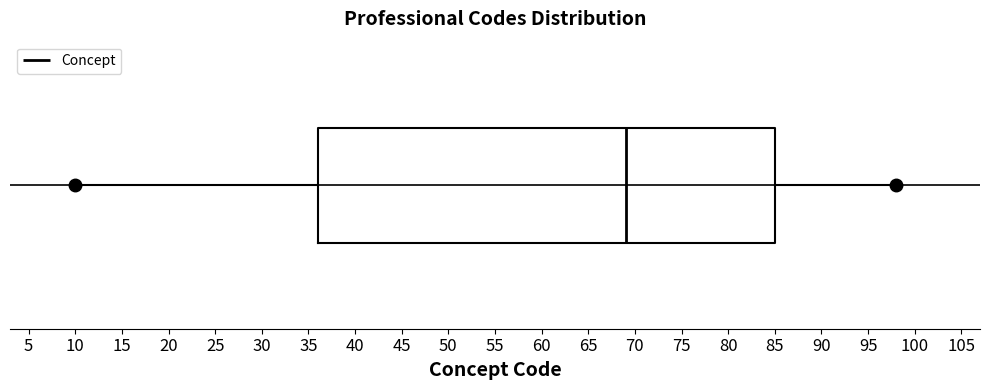

Read this box plot against the x-axis: the position of the median line, the range covered by the box, and the ends of both whiskers. The values are not printed on the chart, so give them approximately, as read against the axis.

median 69, box 36 to 85, whiskers 10 to 98